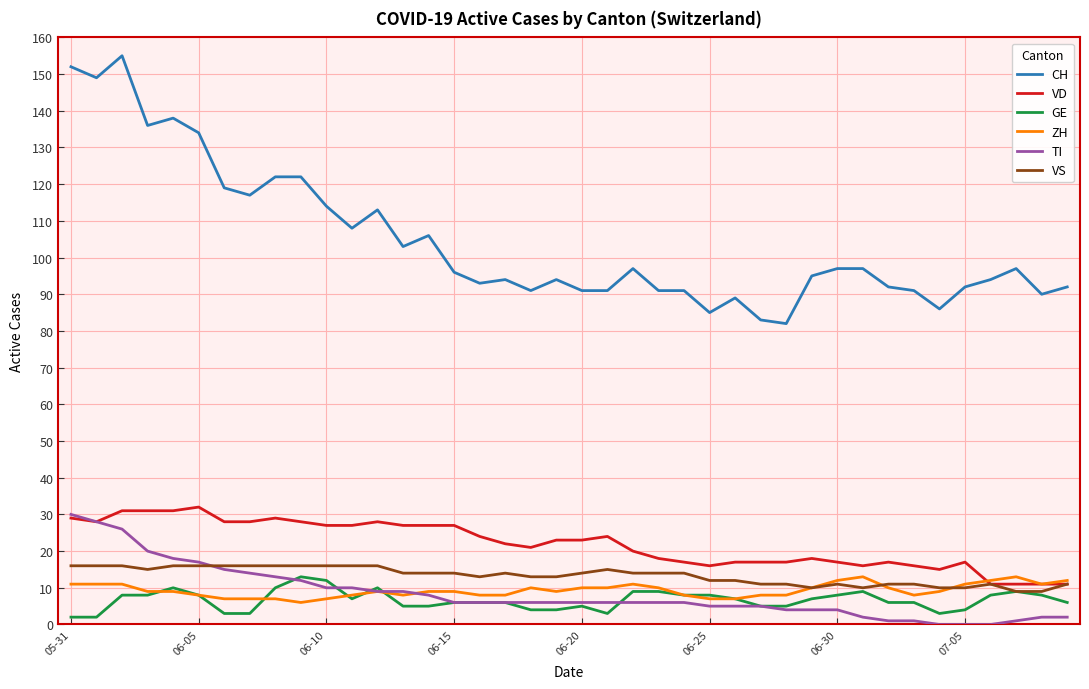

What is the greatest value displayed?

155